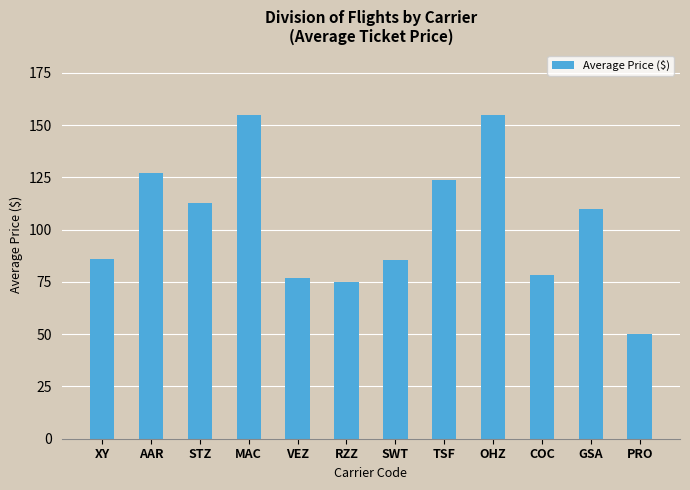

What is the maximum value shown in the chart?

155.0